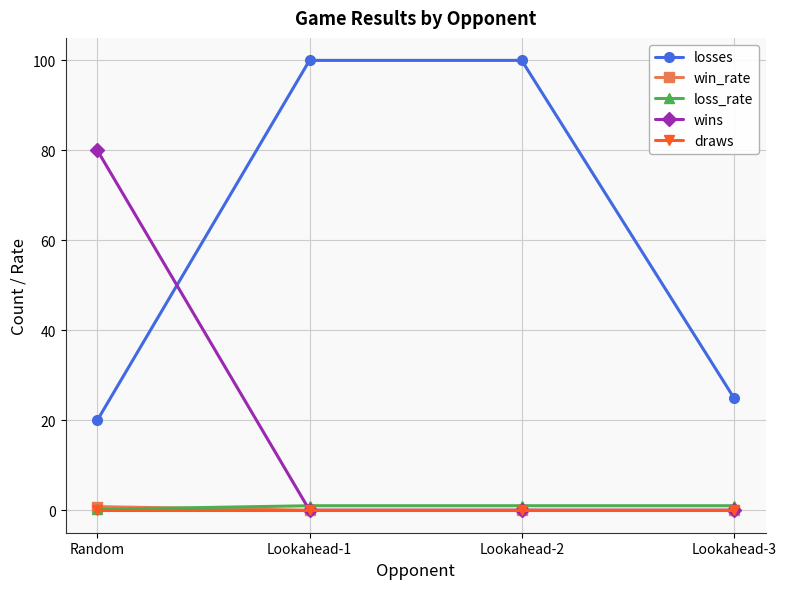

True or false: losses and loss_rate cross at least once.

False